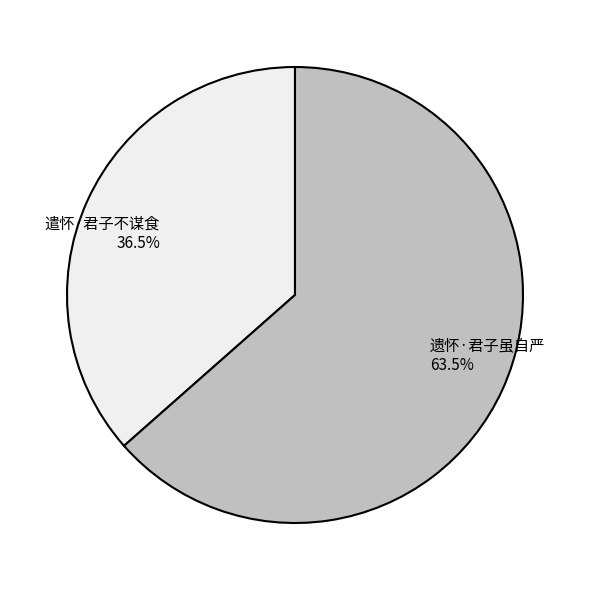

How many segments does this pie chart have?

2